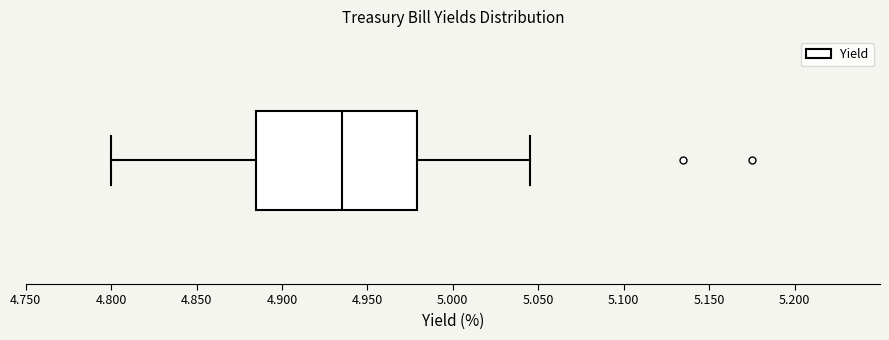

Where does the right whisker of the box end on the x-axis? The values are not printed on the chart, so give them approximately, as read against the axis.

5.045